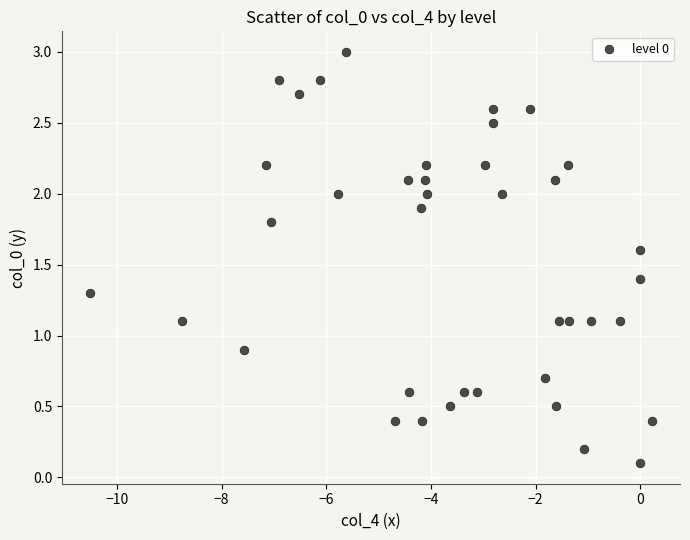

What is the range of X values (max minus min)?

10.7